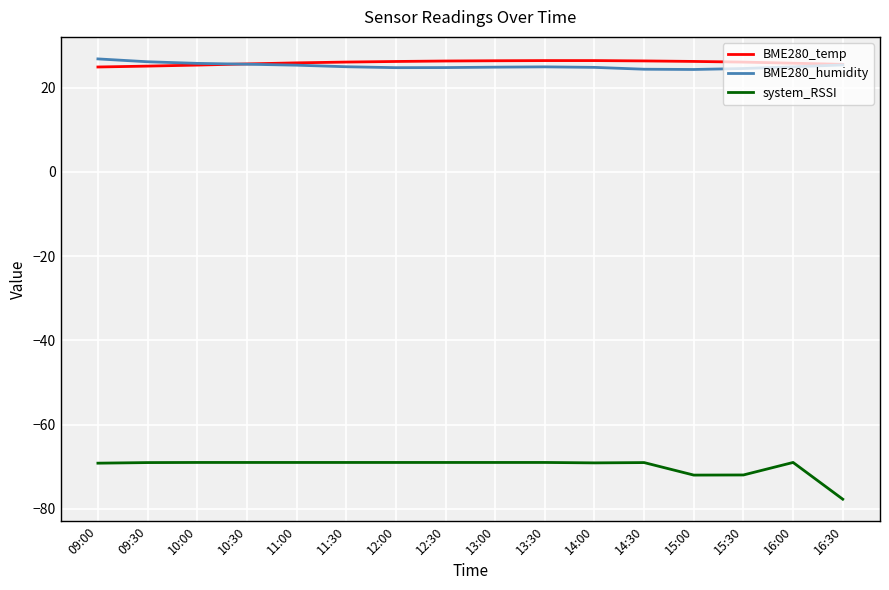

What is the difference between the BME280_humidity values at 13:30 and 15:30?

0.4